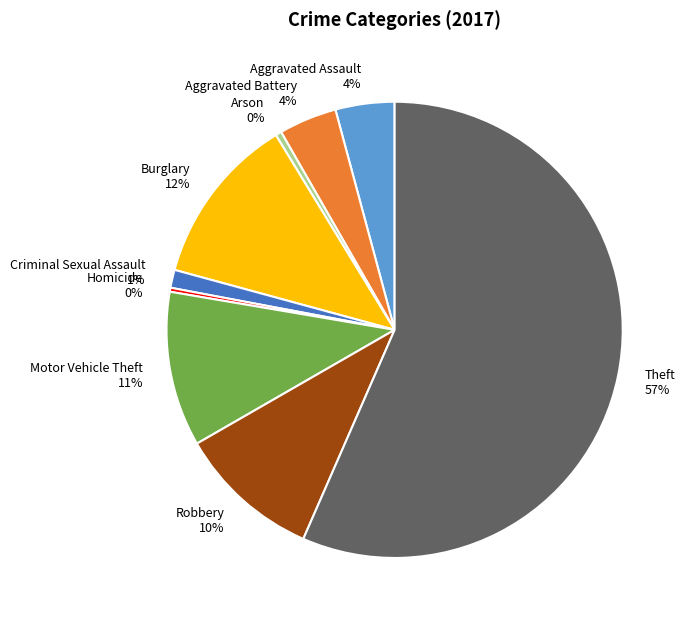

How many slices are in this pie chart?

9